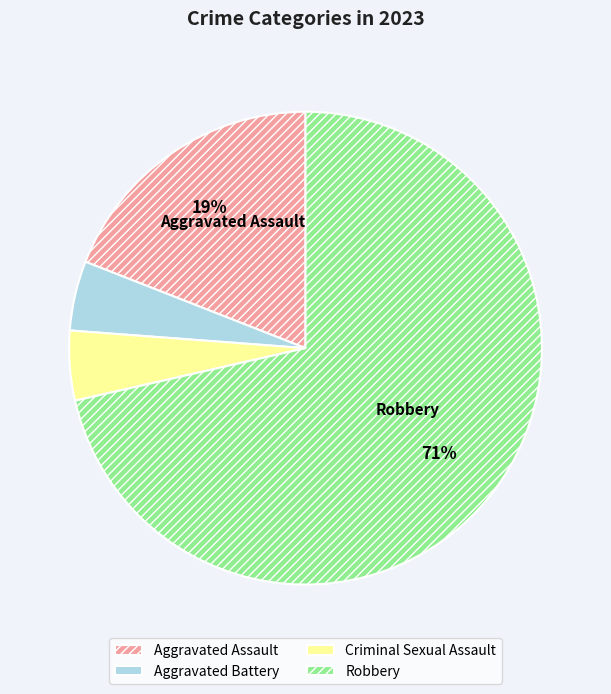

What is the largest slice in the pie chart?

Robbery